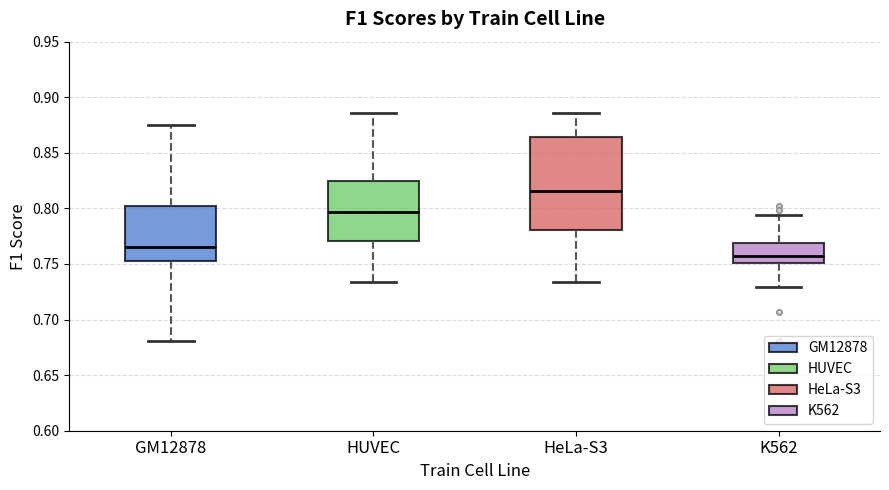

Reading left to right, read every box against the y-axis: the position of its median line, the range the box covers, and the ends of its whiskers. The values are not printed on the chart, so give them approximately, as read against the axis.

GM12878: median 0.765, box 0.755 to 0.800, whiskers 0.680 to 0.875
HUVEC: median 0.795, box 0.770 to 0.825, whiskers 0.735 to 0.885
HeLa-S3: median 0.815, box 0.780 to 0.865, whiskers 0.735 to 0.885
K562: median 0.755, box 0.750 to 0.770, whiskers 0.730 to 0.795